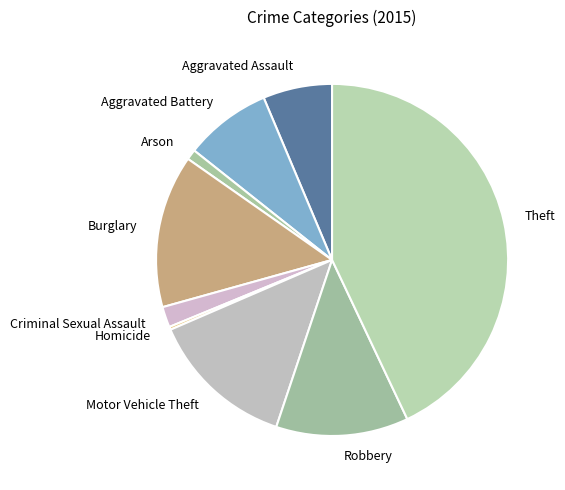

Do Robbery and Arson together represent more than half of the pie?

No